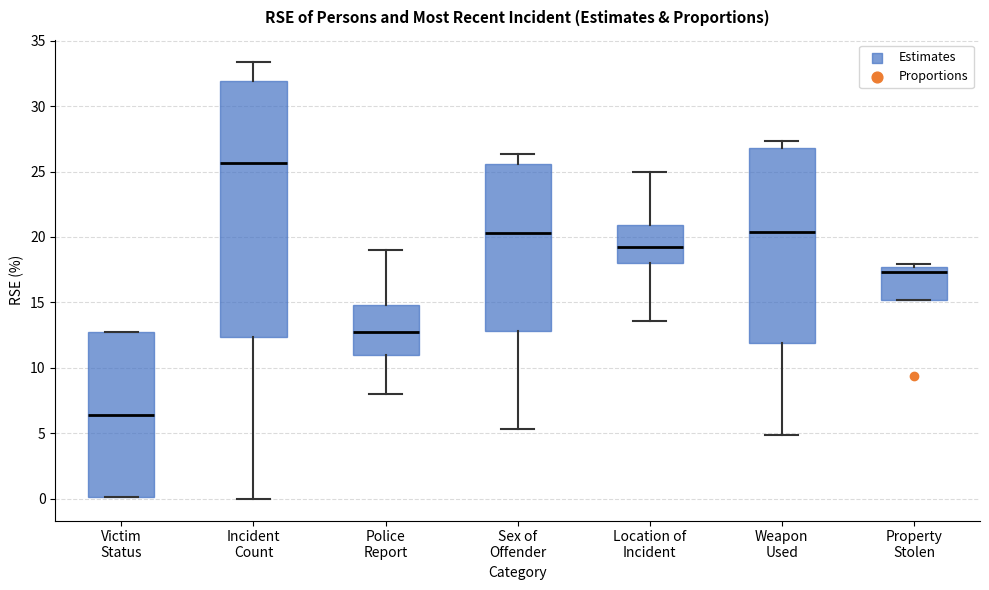

Reading left to right, transcribe this box plot: for each box, give where its median line is, the range the box spans, and where its two whiskers end, as read against the y-axis. The values are not printed on the chart, so give them approximately, as read against the axis.

Victim Status: median 6.5, box 0.0 to 12.5, whiskers 0.0 to 12.5
Incident Count: median 25.5, box 12.5 to 32.0, whiskers 0.0 to 33.5
Police Report: median 12.5, box 11.0 to 15.0, whiskers 8.0 to 19.0
Sex of Offender: median 20.5, box 13.0 to 25.5, whiskers 5.5 to 26.5
Location of Incident: median 19.5, box 18.0 to 21.0, whiskers 13.5 to 25.0
Weapon Used: median 20.5, box 12.0 to 27.0, whiskers 5.0 to 27.5
Property Stolen: median 17.5 (just below the box's upper edge), box 15.0 to 17.5, whiskers 15.0 to 18.0